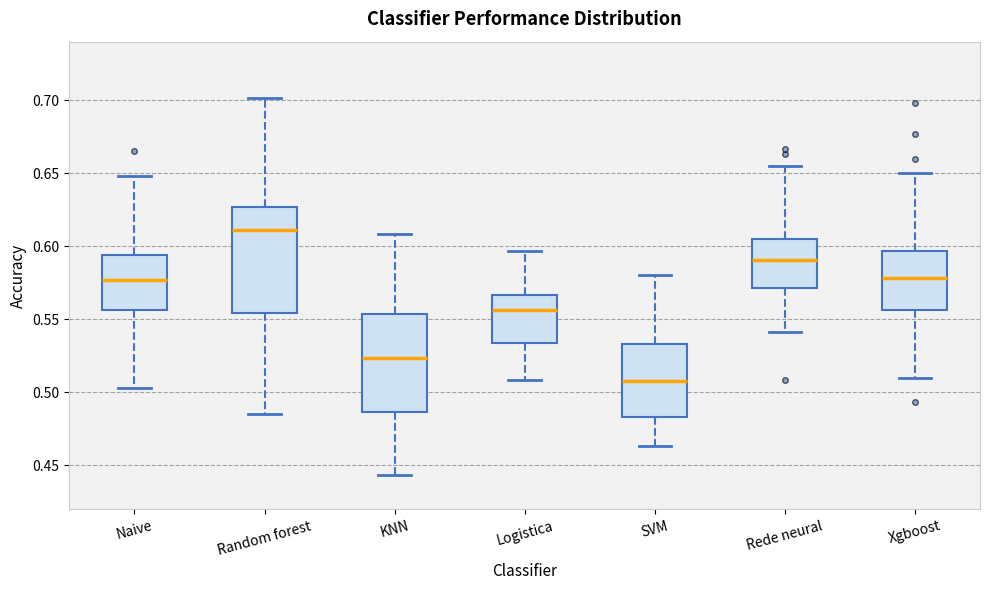

Where does the lower whisker of the box for Random forest end on the y-axis? The values are not printed on the chart, so give them approximately, as read against the axis.

0.485